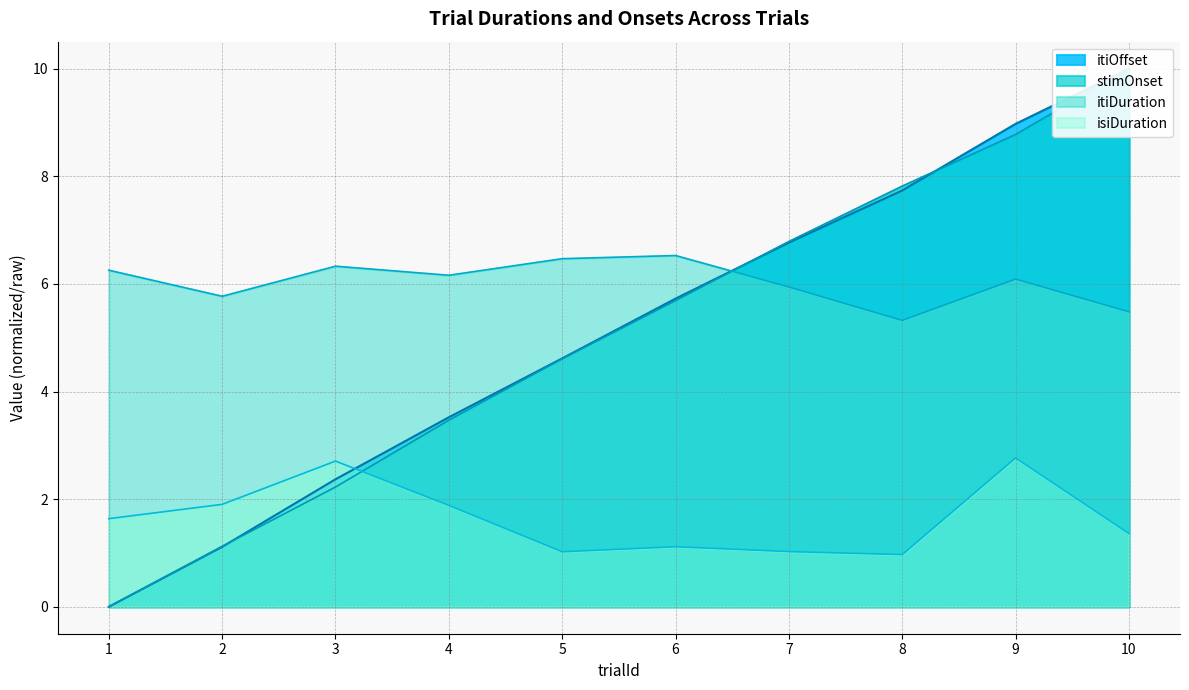

The itiDuration series shows 5.9 at 7. True or false?

True